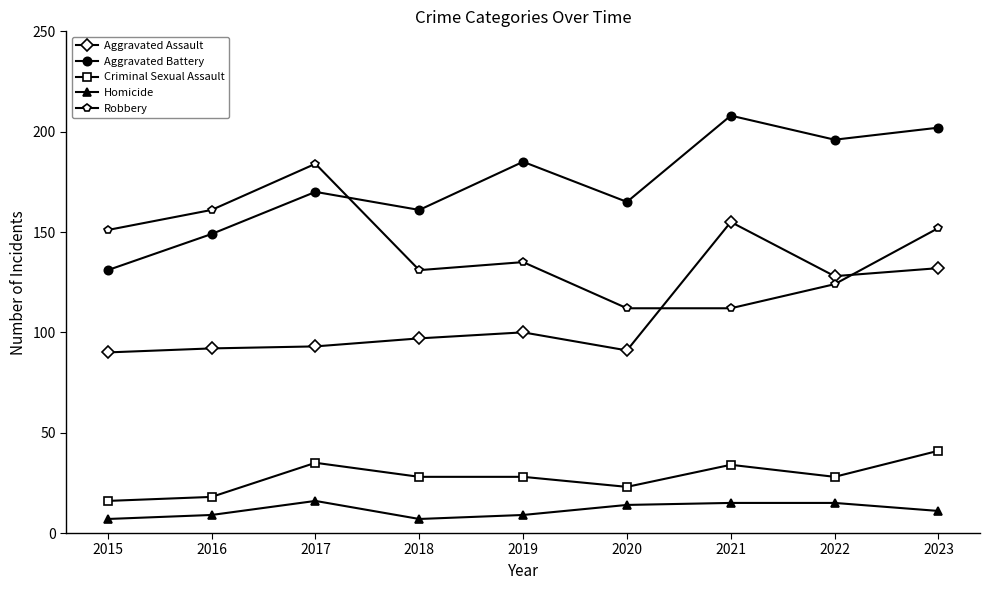

Reading left to right, transcribe all the data shown in this chart.

Aggravated Assault: 90	92	93	97	100	91	155	128	132
Aggravated Battery: 131	149	170	161	185	165	208	196	202
Criminal Sexual Assault: 16	18	35	28	28	23	34	28	41
Homicide: 7	9	16	7	9	14	15	15	11
Robbery: 151	161	184	131	135	112	112	124	152